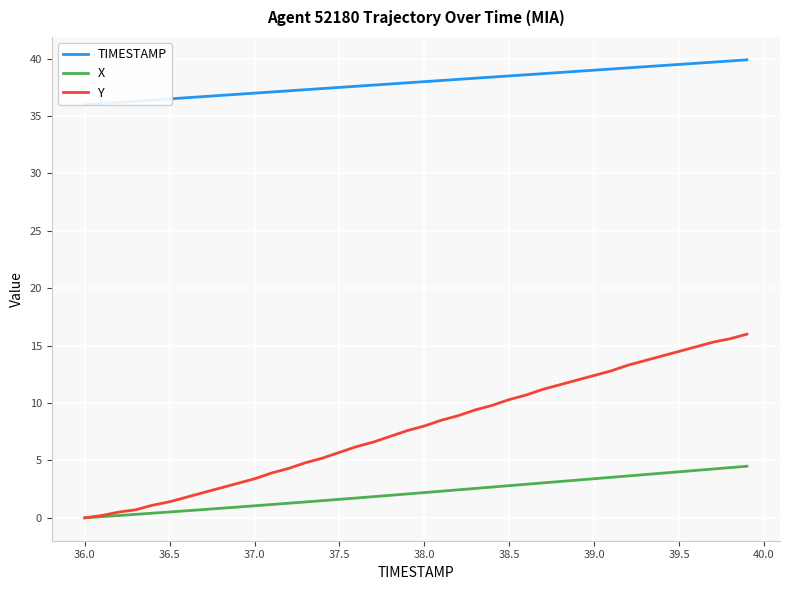

What is the maximum value for X?

4.5